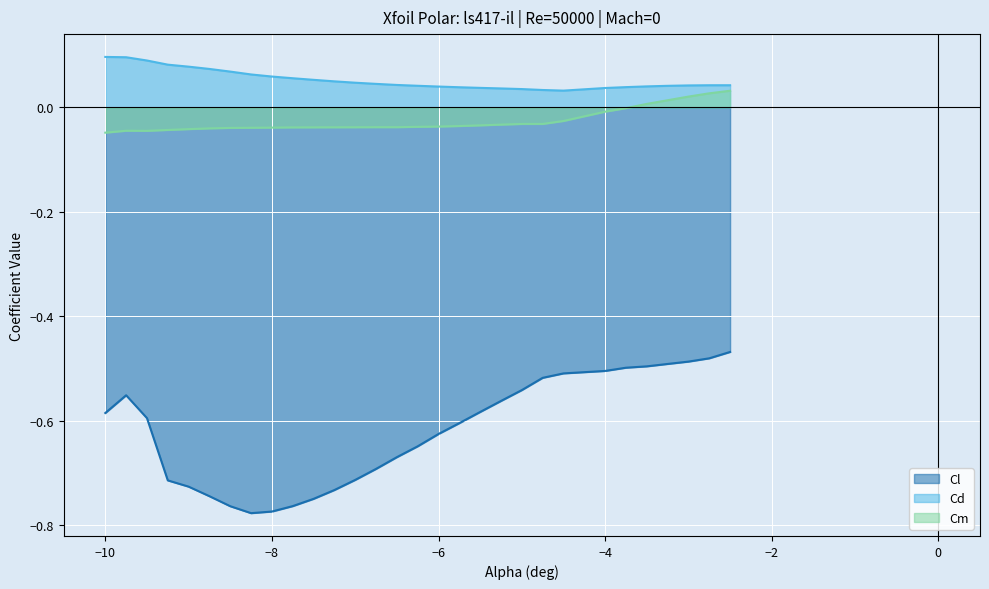

How many interior local valleys does the Cl series have?

1